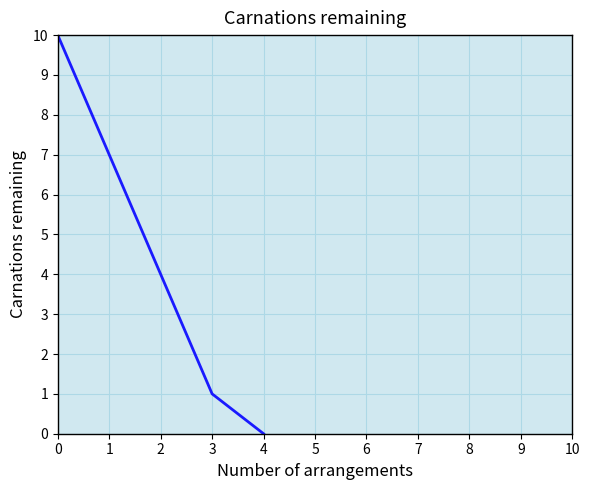

Reading left to right, transcribe all the data shown in this chart.

0=10	1=7	2=4	3=1	4=0